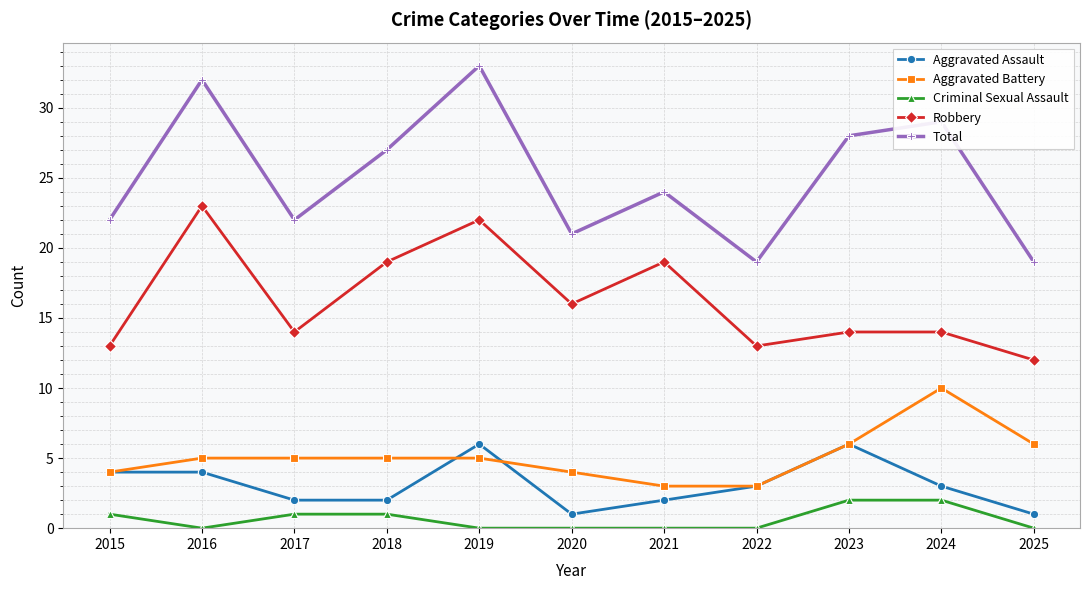

True or false: Criminal Sexual Assault and Robbery cross at least once.

False